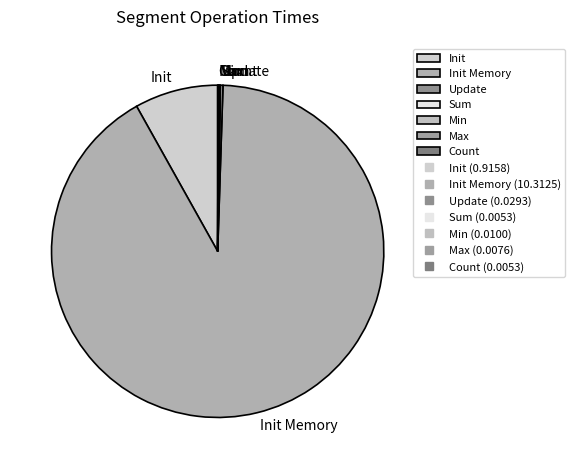

The Init slice represents 8% of the pie. True or false?

True